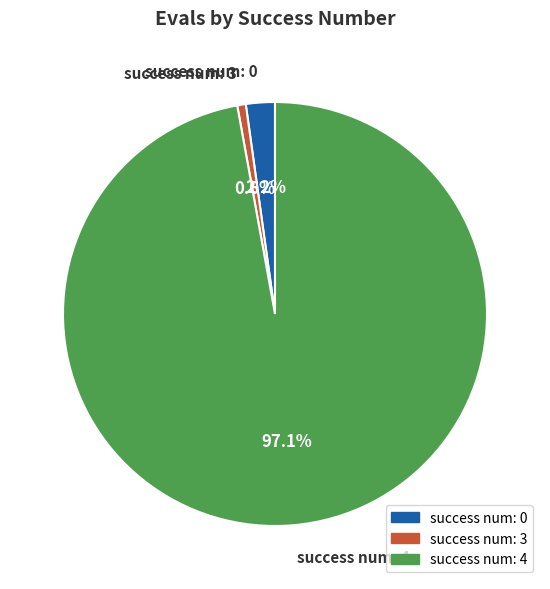

How many slices are in this pie chart?

3